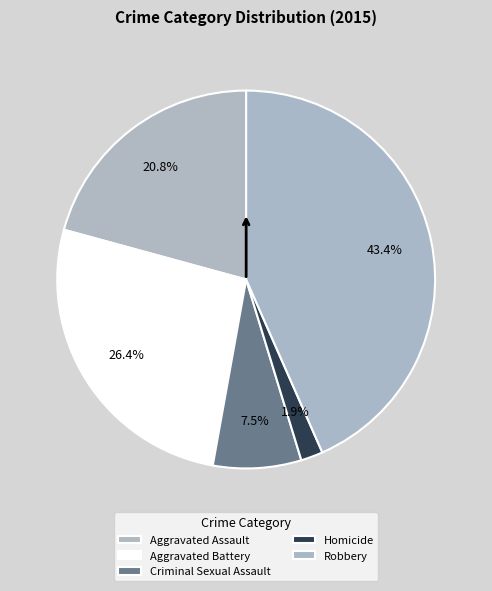

What percentage do Criminal Sexual Assault and Robbery together represent?

50.9%